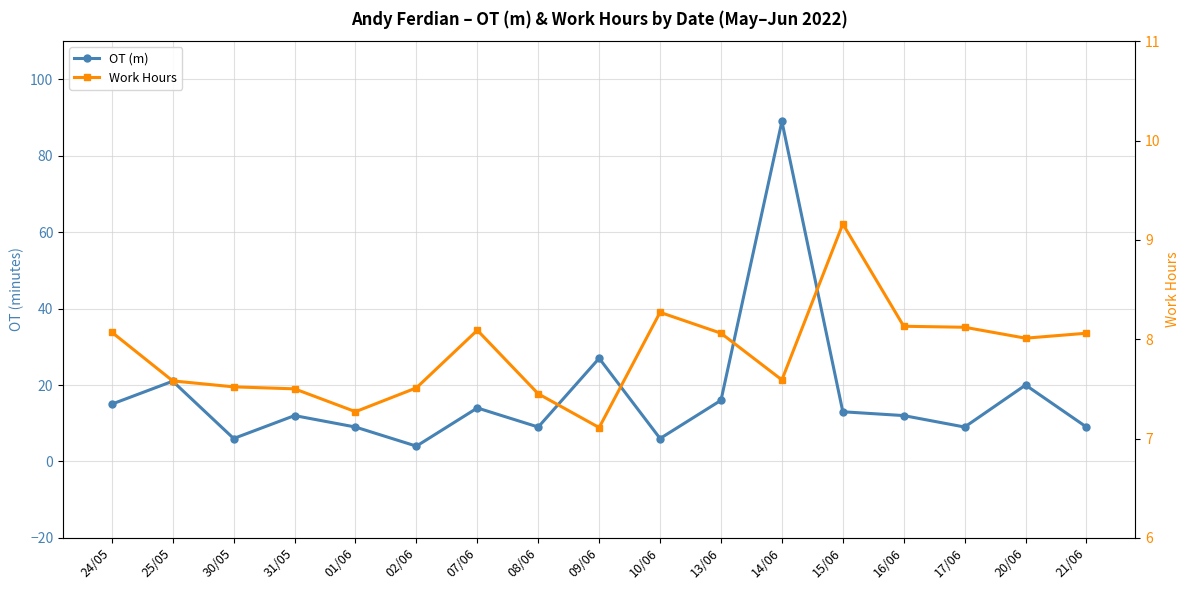

What position from the left is 30/05?

3